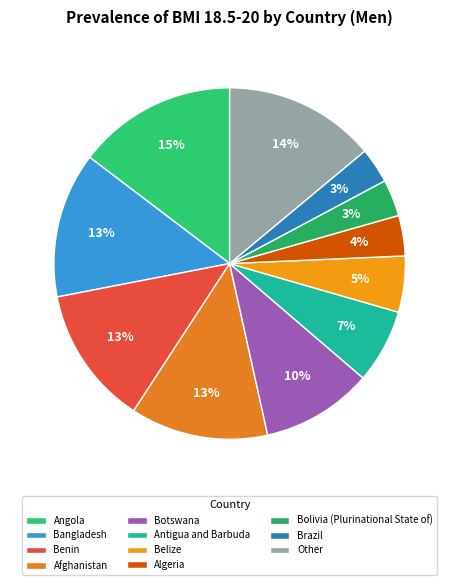

How many segments does this pie chart have?

11